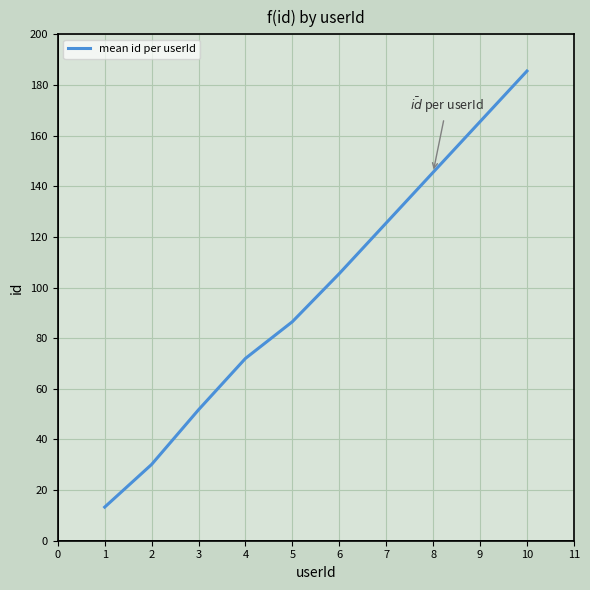

What is the change in value from 4 to 5?

+14.5